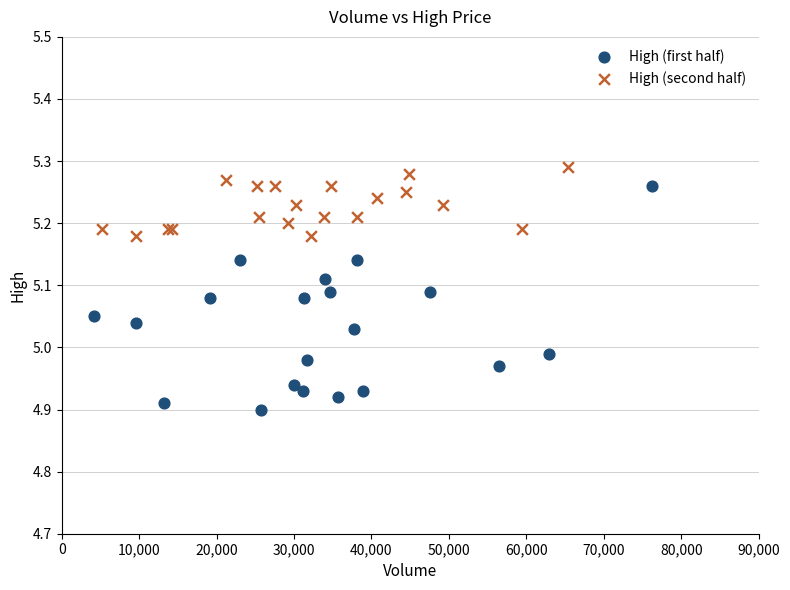

What are all the series names shown in the legend?

High (first half), High (second half)